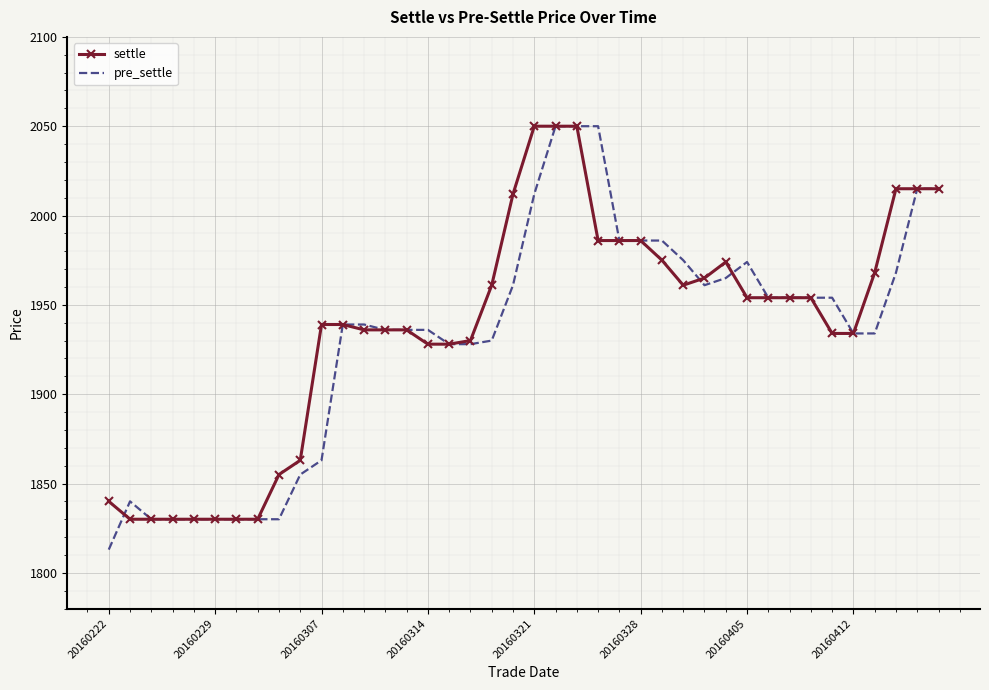

True or false: pre_settle has more than 1 points higher than both neighbors.

True